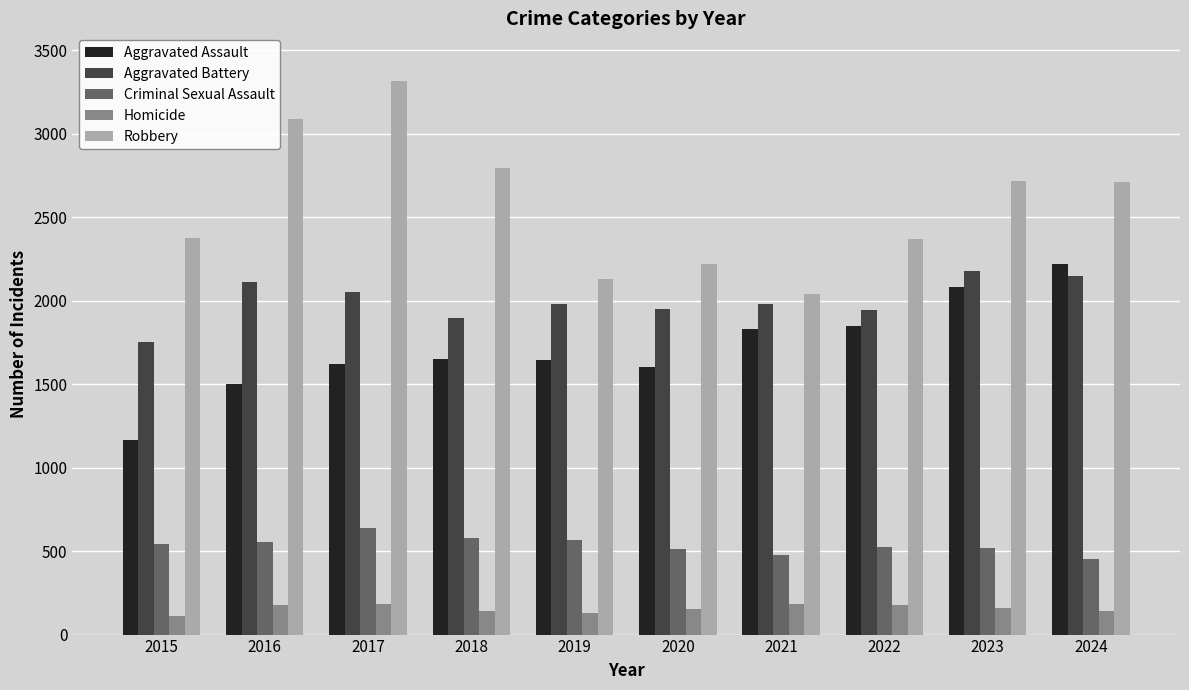

What is the greatest value displayed?

3312